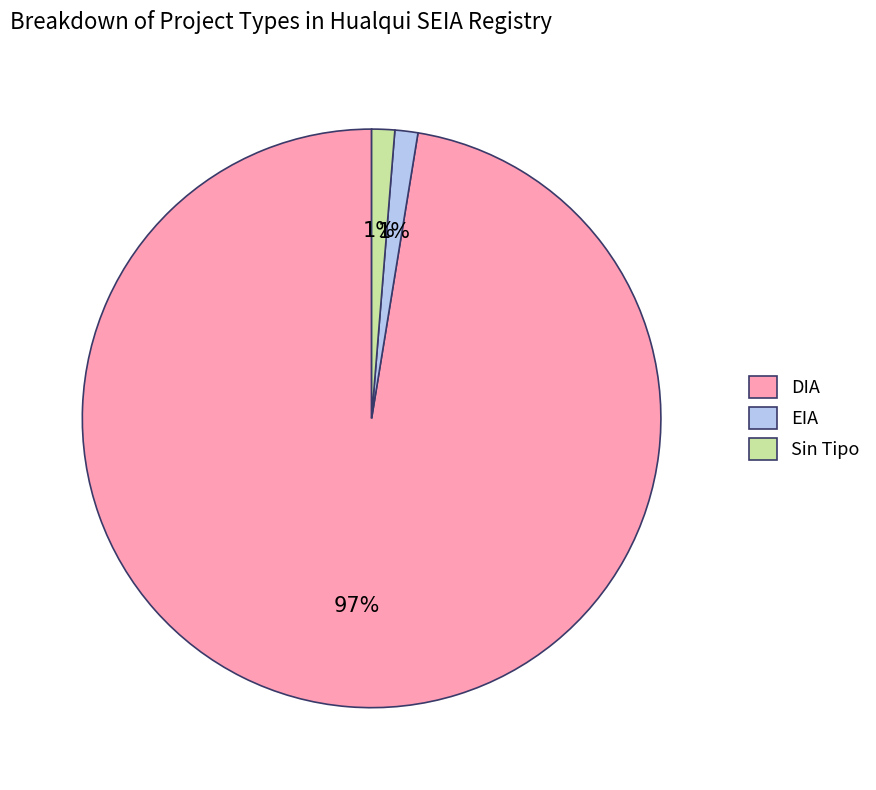

To the nearest percent, what percentage of the pie is EIA?

1%